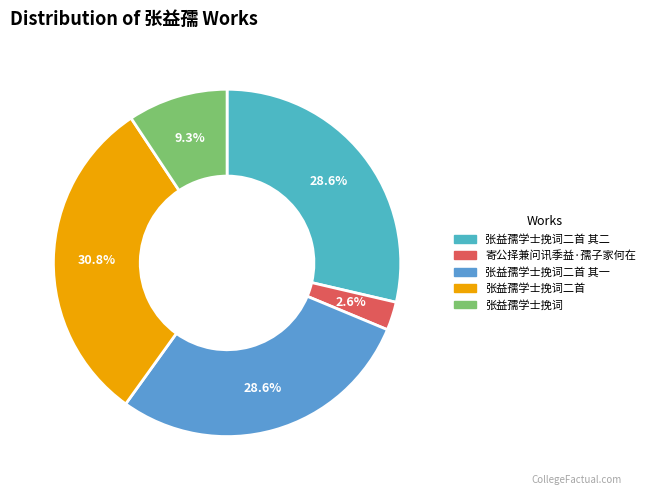

Which slice is the largest?

张益孺学士挽词二首